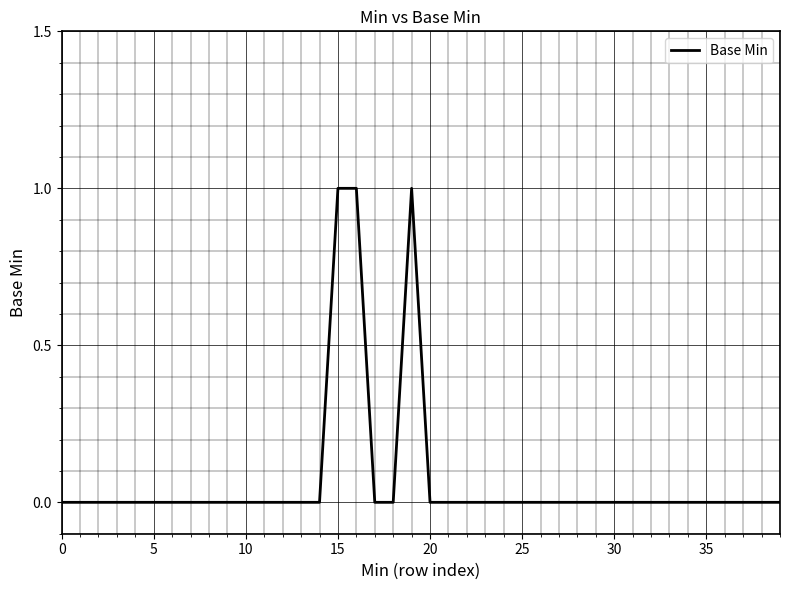

True or false: the data has more than 0 interior local peaks.

True